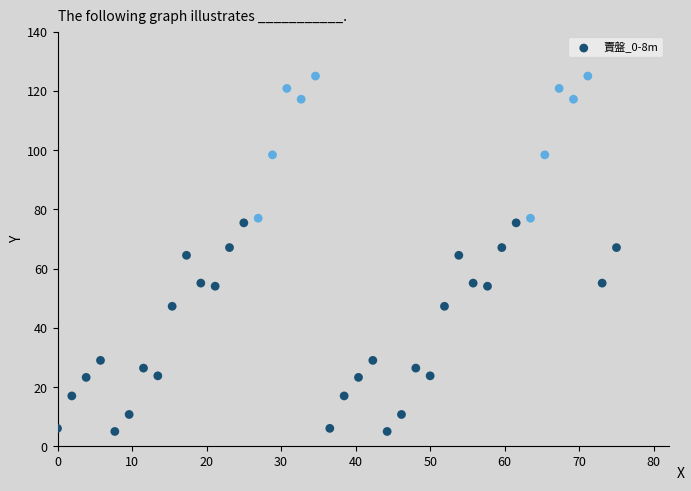

What is the range of X values (max minus min)?

75.0